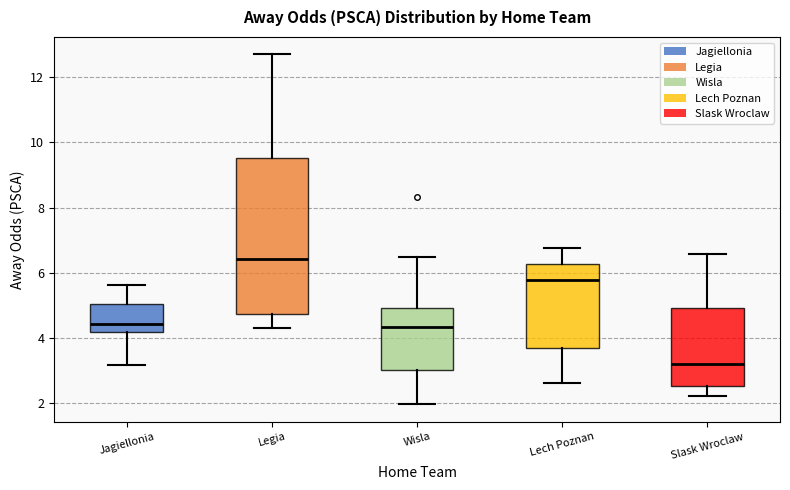

Reading left to right, read every box against the y-axis: the position of its median line, the range the box covers, and the ends of its whiskers. The values are not printed on the chart, so give them approximately, as read against the axis.

Jagiellonia: median 4.4, box 4.2 to 5.0, whiskers 3.2 to 5.6
Legia: median 6.4, box 4.8 to 9.6, whiskers 4.4 to 12.8
Wisla: median 4.4, box 3.0 to 5.0, whiskers 2.0 to 6.4
Lech Poznan: median 5.8, box 3.6 to 6.2, whiskers 2.6 to 6.8
Slask Wroclaw: median 3.2, box 2.6 to 5.0, whiskers 2.2 to 6.6